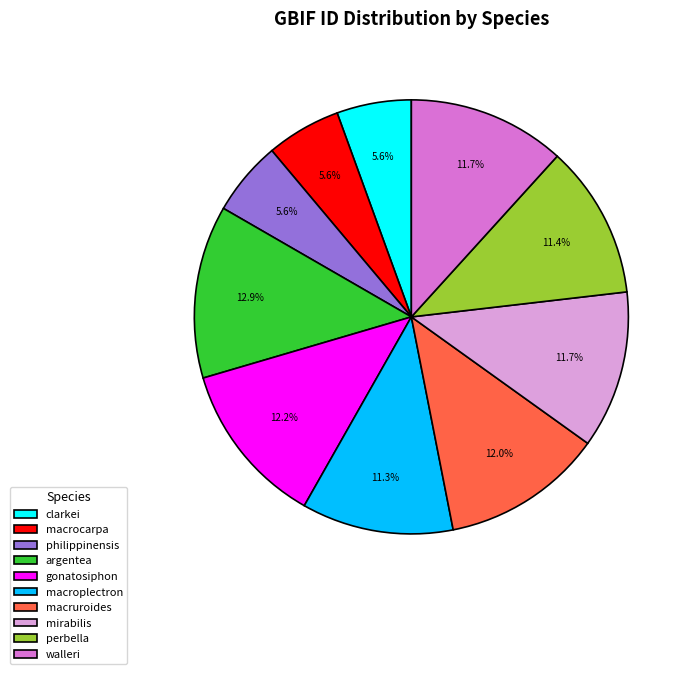

What percentage is NOT represented by gonatosiphon?

87.8%